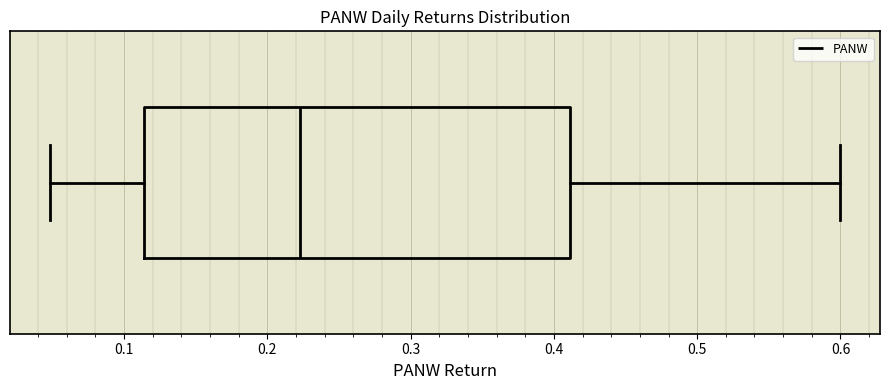

Where is the right edge of the box on the x-axis? The values are not printed on the chart, so give them approximately, as read against the axis.

0.41